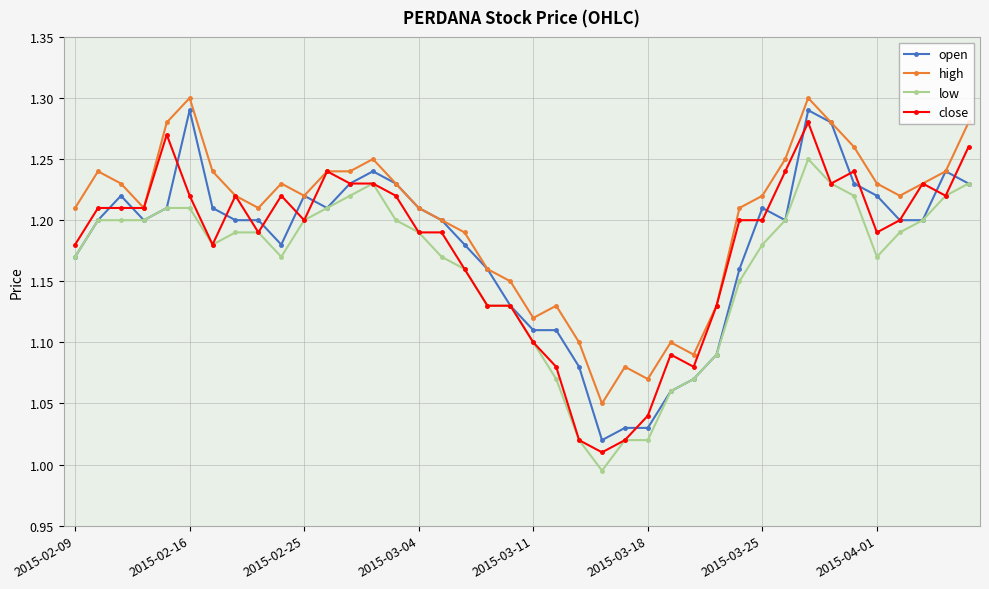

How many lines are shown in the chart?

4